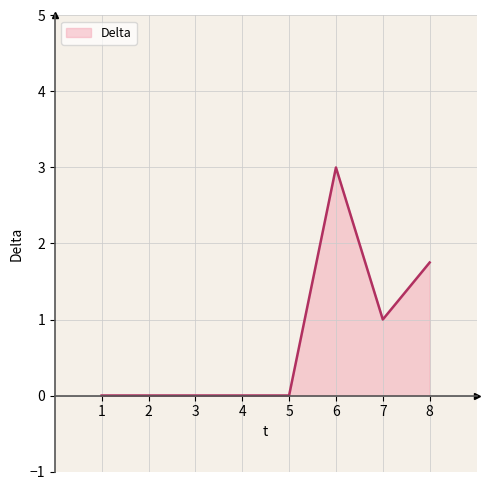

Reading right to left, list all the values displayed in this chart.

1.8	1.0	3.0	0.0	0.0	0.0	0.0	0.0